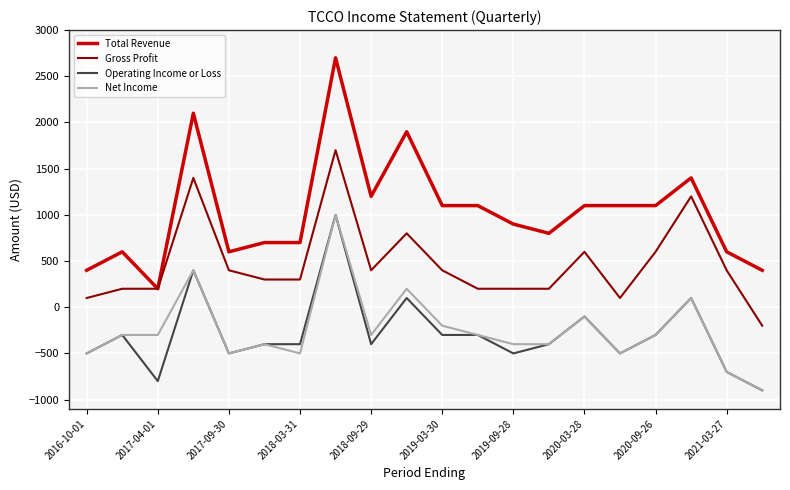

True or false: Net Income and Total Revenue cross at least once.

False